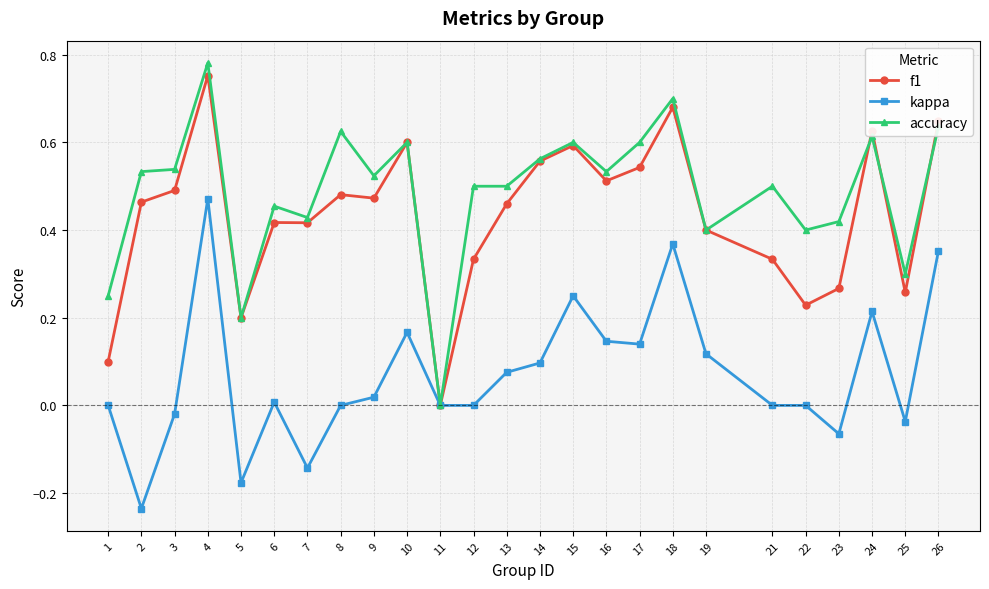

How many data points does each series have?

25